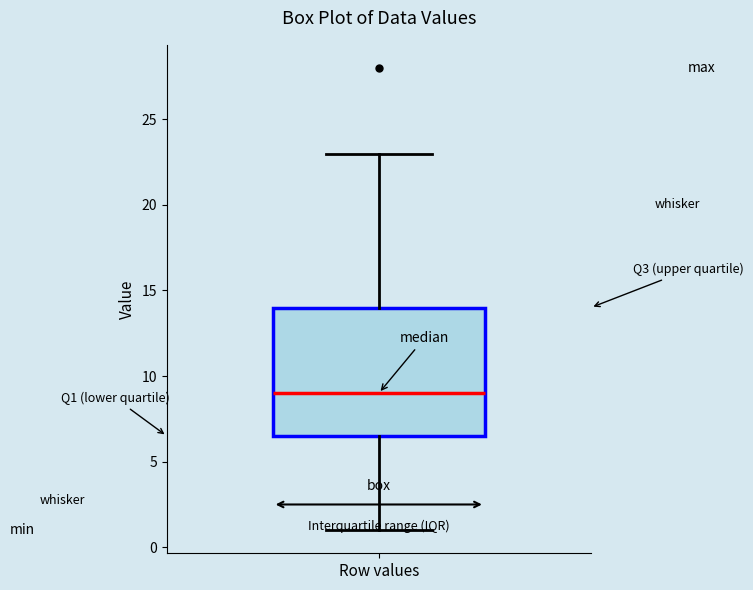

Where does the lower whisker of the box for Row values end on the y-axis? The values are not printed on the chart, so give them approximately, as read against the axis.

1.0